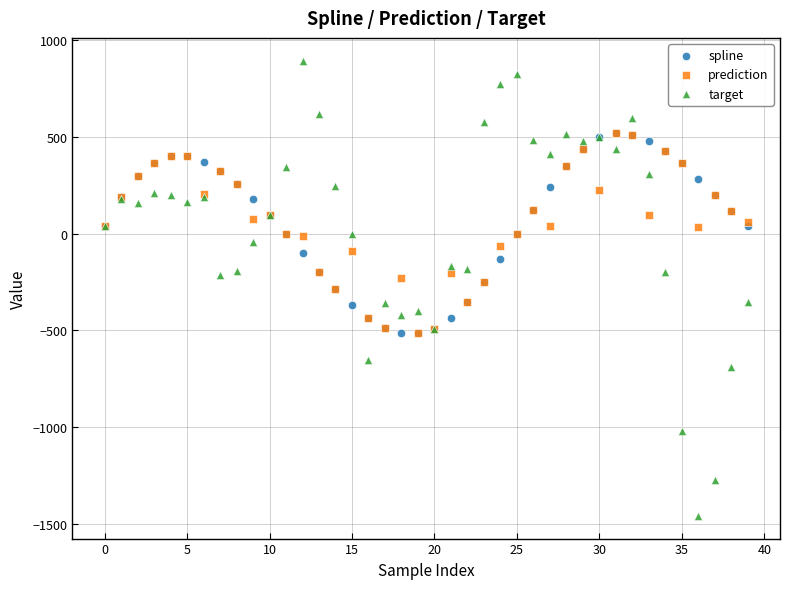

Which series has the widest spread of Y values?

target